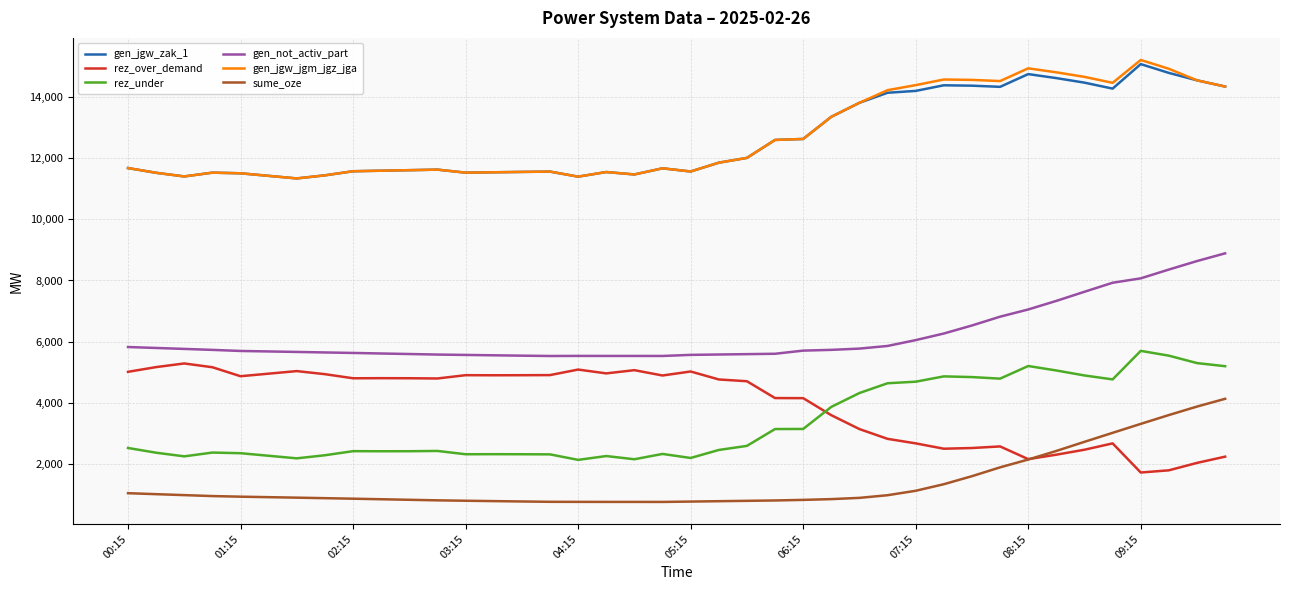

What is the maximum value shown in the chart?

15218